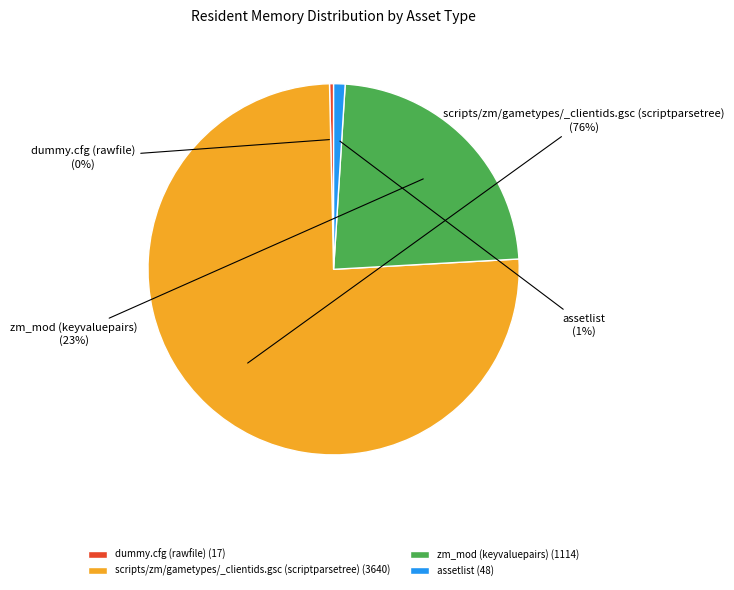

Which slice represents more than half of the pie?

scripts/zm/gametypes/_clientids.gsc (scriptparsetree)